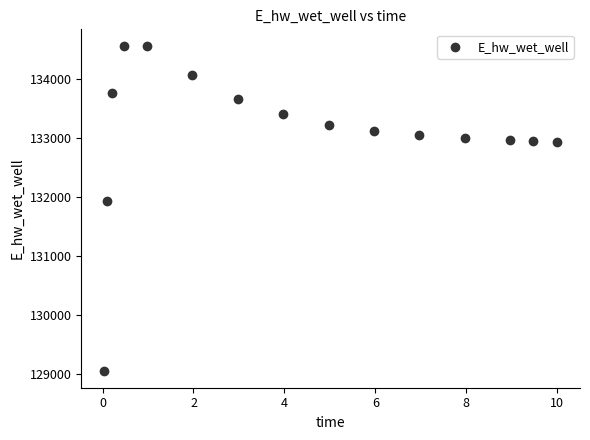

What is the range of Y values (max minus min)?

5519.9